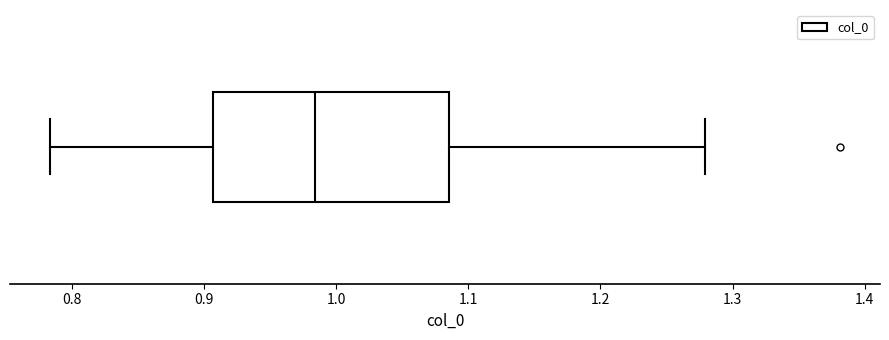

Transcribe this box plot: give where the median line is, the range the box spans, and where the two whiskers end, as read against the x-axis. The values are not printed on the chart, so give them approximately, as read against the axis.

median 0.98, box 0.91 to 1.09, whiskers 0.78 to 1.28